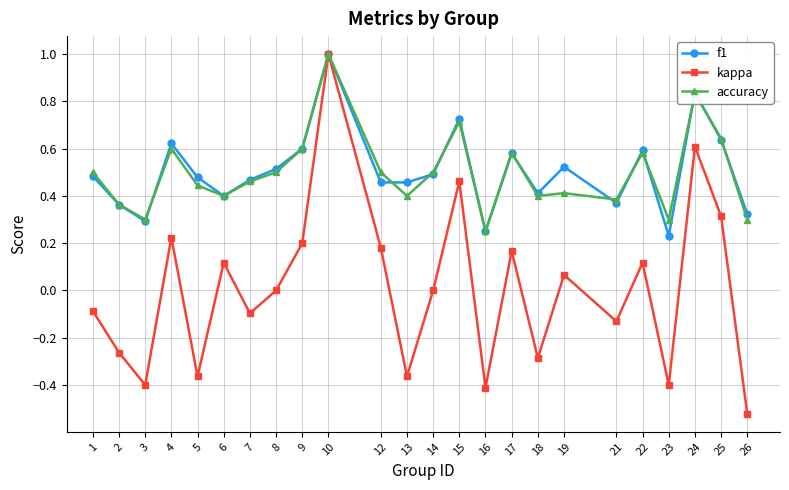

True or false: f1 has a value of 1.0 at 15.

False